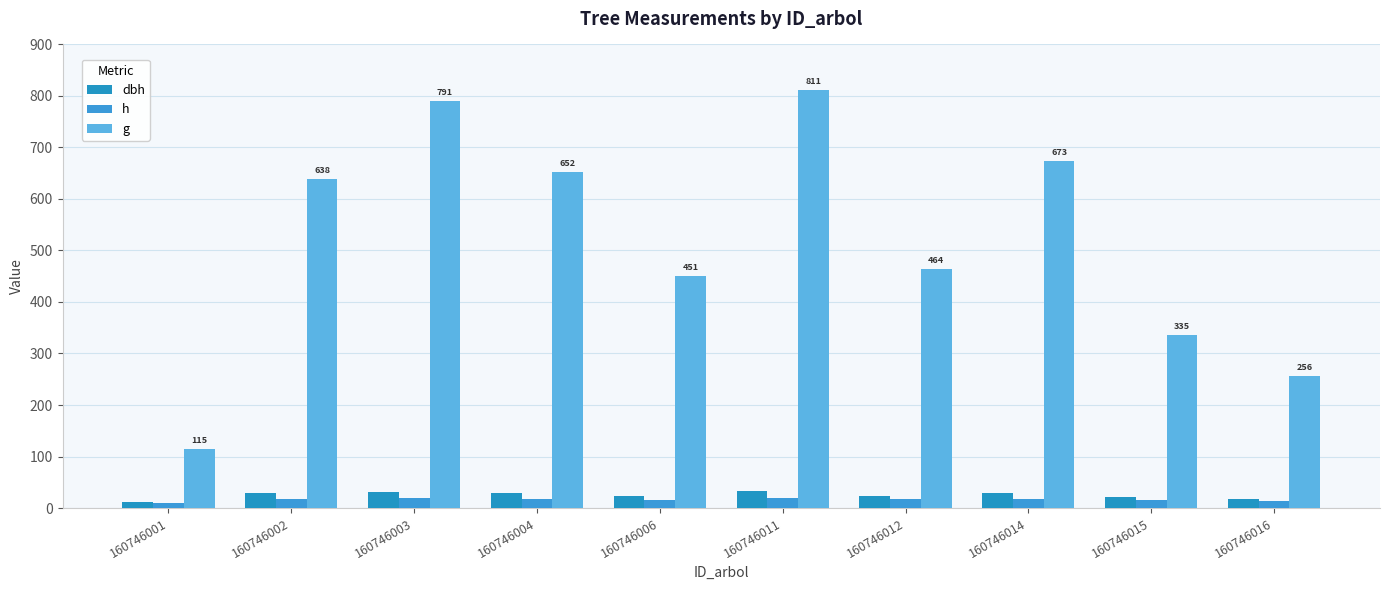

What are all the series names shown in the legend?

dbh, h, g